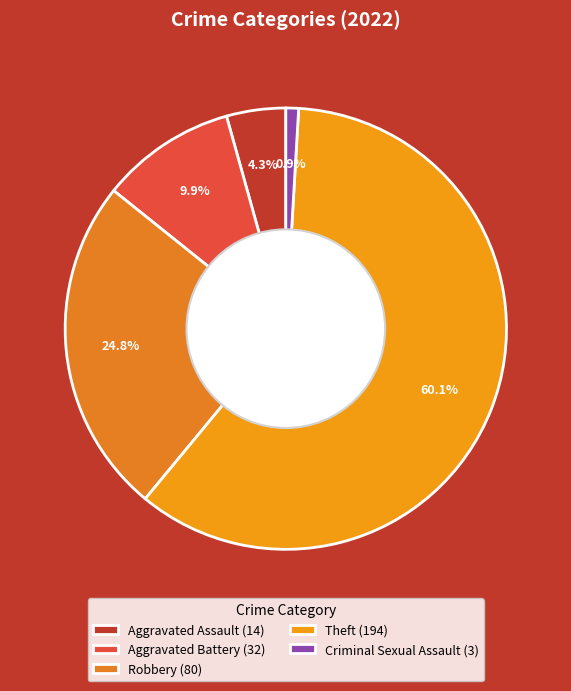

Is there a majority slice in this chart?

Yes